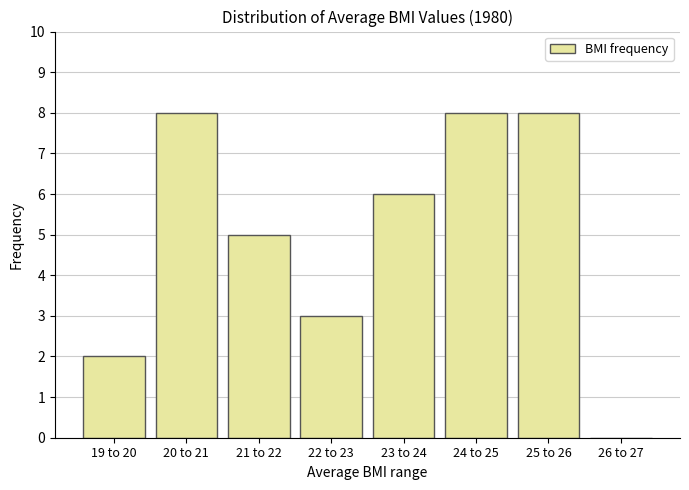

Reading left to right, list all the values displayed in this chart.

19 to 20=2	20 to 21=8	21 to 22=5	22 to 23=3	23 to 24=6	24 to 25=8	25 to 26=8	26 to 27=0